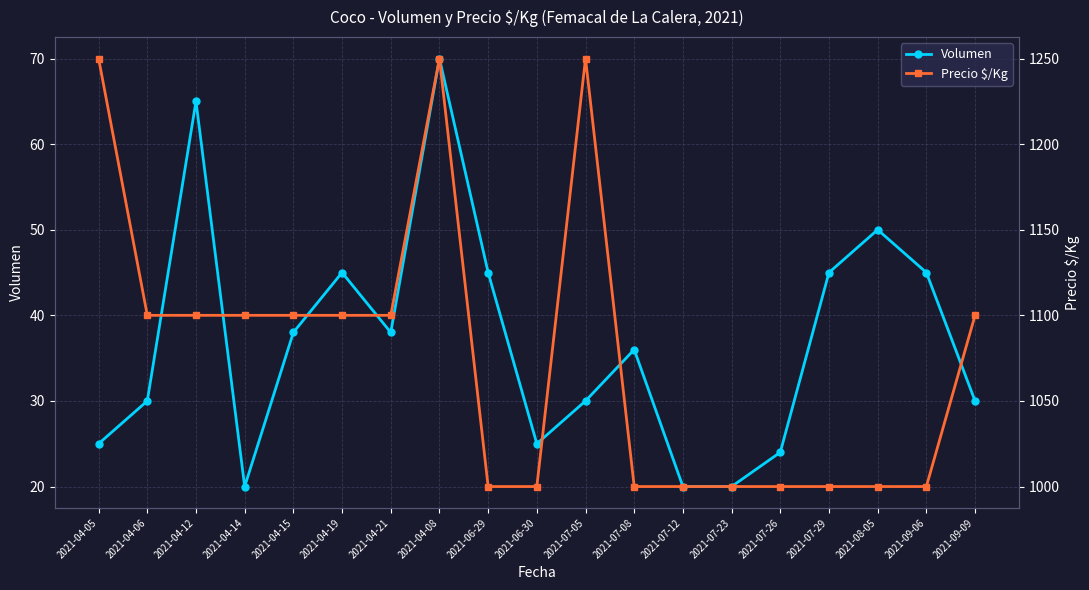

What are all the series names shown in the legend?

Volumen, Precio $/Kg